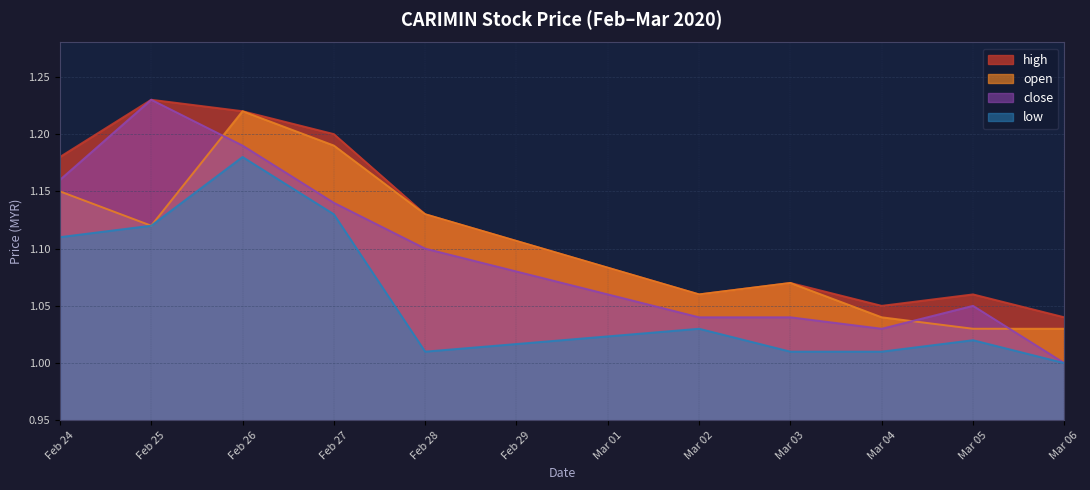

What is the difference between the maximum and minimum values in the low series?

0.2